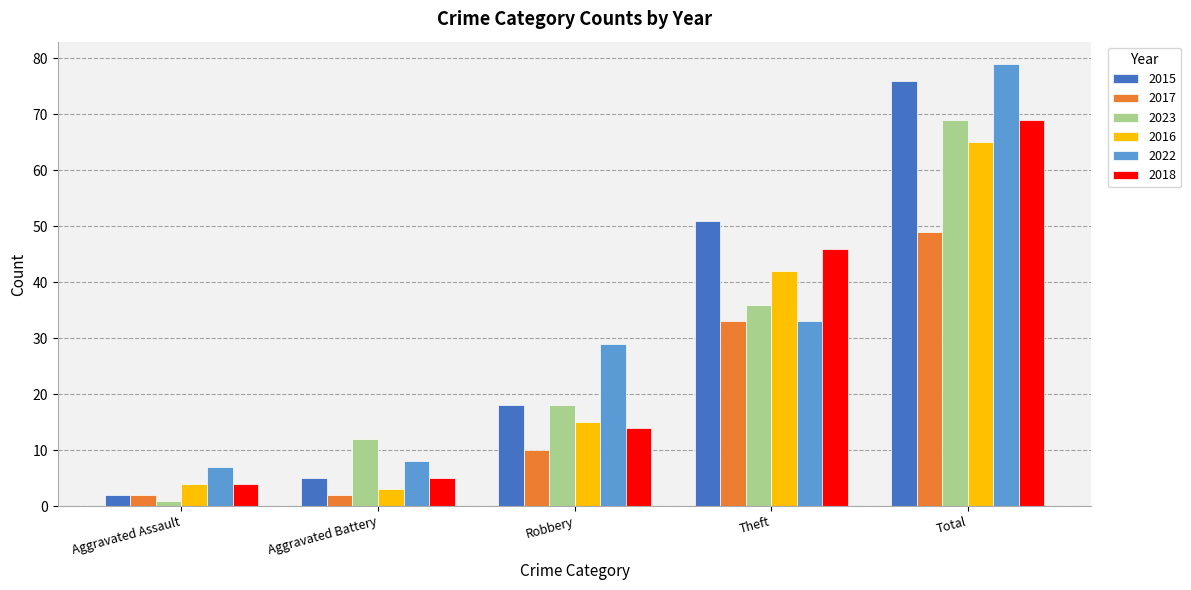

Which series has the largest range (max minus min)?

2015